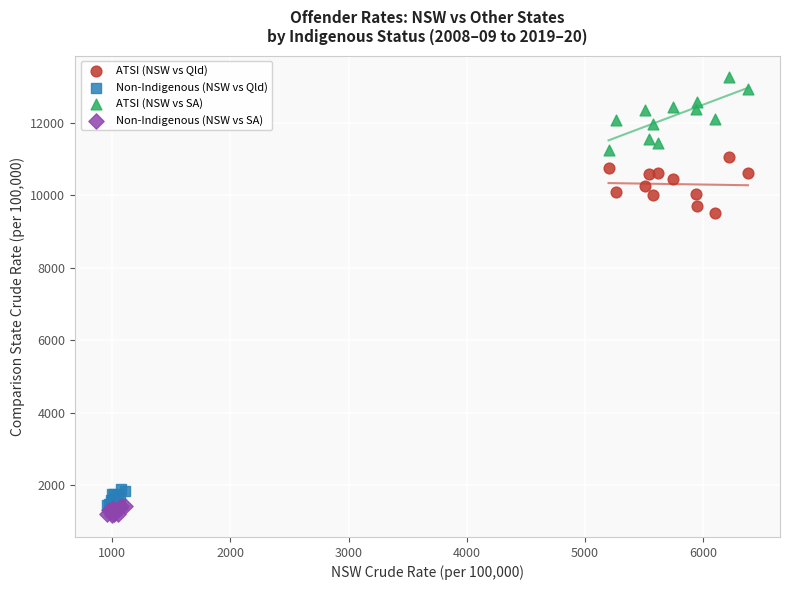

Which series contains the highest Y value?

ATSI (NSW vs SA)